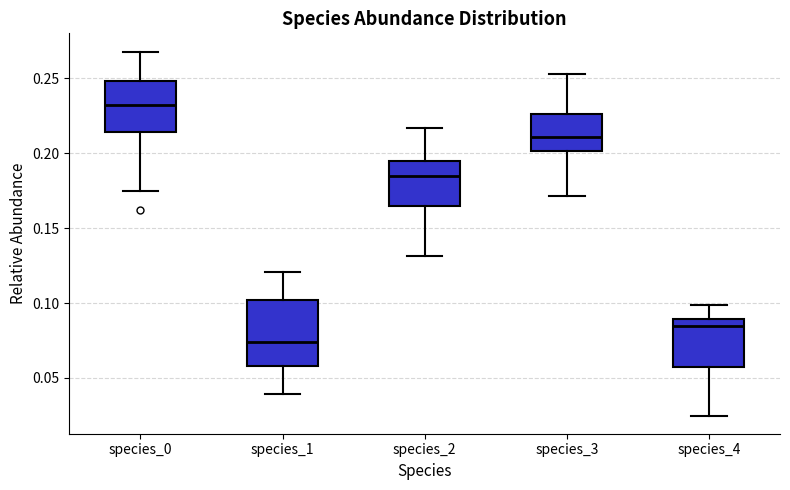

Reading left to right, read every box against the y-axis: the position of its median line, the range the box covers, and the ends of its whiskers. The values are not printed on the chart, so give them approximately, as read against the axis.

species_0: median 0.230, box 0.215 to 0.250, whiskers 0.175 to 0.270
species_1: median 0.075, box 0.060 to 0.100, whiskers 0.040 to 0.120
species_2: median 0.185, box 0.165 to 0.195, whiskers 0.130 to 0.215
species_3: median 0.210, box 0.200 to 0.225, whiskers 0.170 to 0.255
species_4: median 0.085, box 0.055 to 0.090, whiskers 0.025 to 0.100